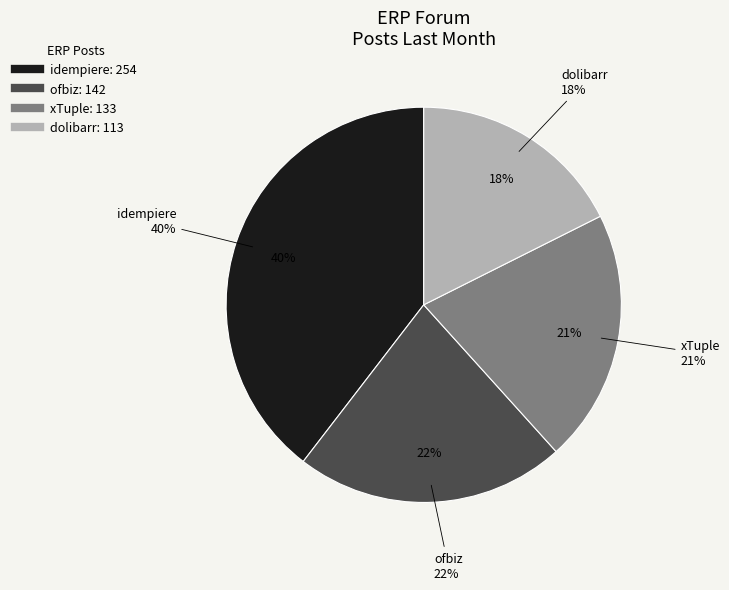

How much of the chart is everything except ofbiz?

77.9%